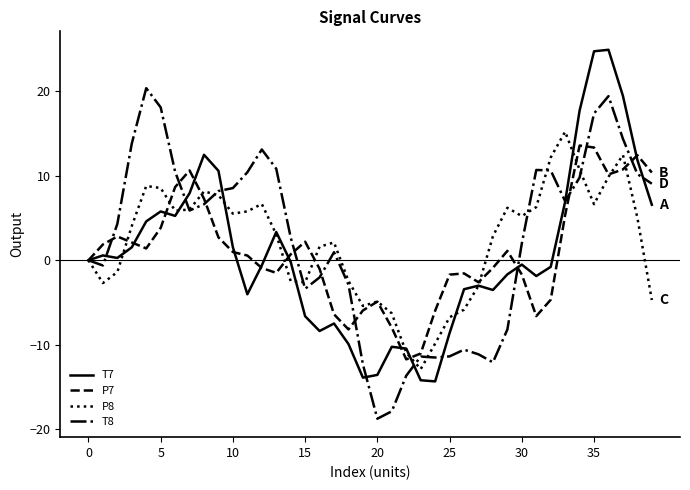

Rank the series by their maximum value, from lowest to highest.

P7, P8, T8, T7